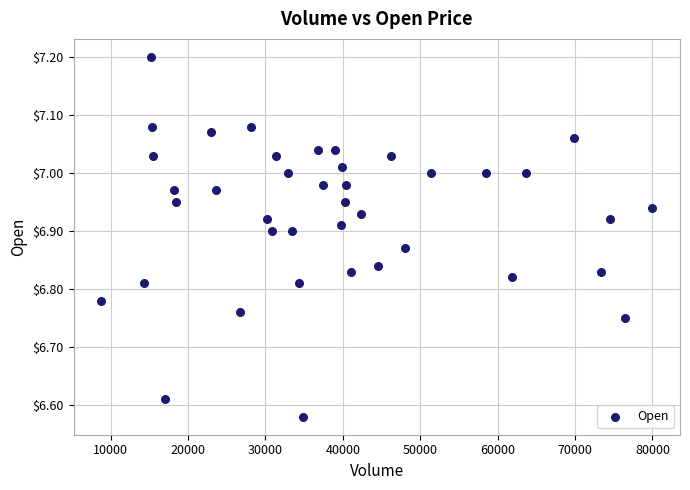

What is the range of Y values (max minus min)?

0.6